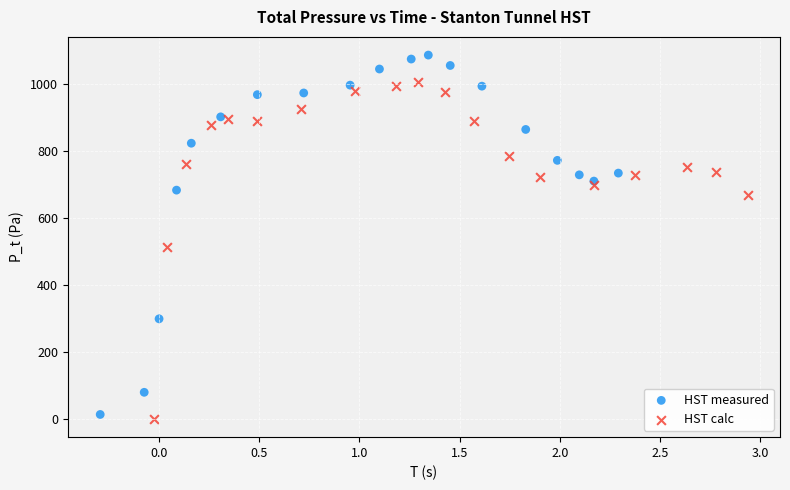

Which series contains the highest Y value?

HST measured